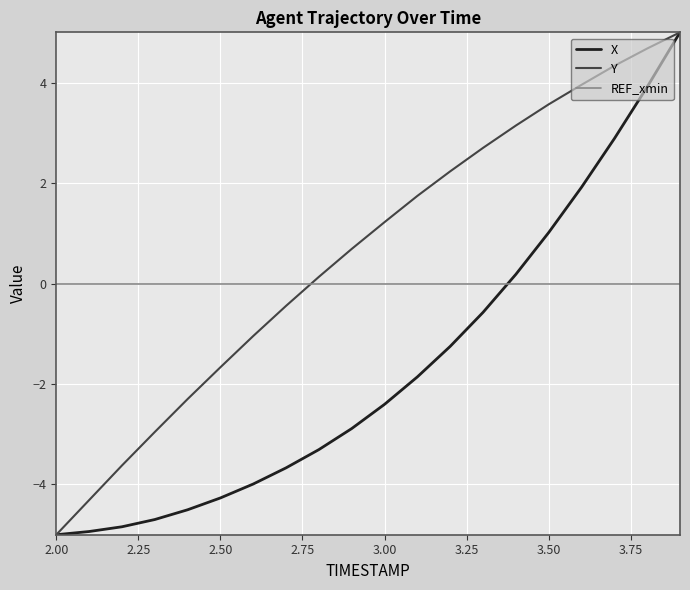

True or false: Y has more than 2 points higher than both neighbors.

False